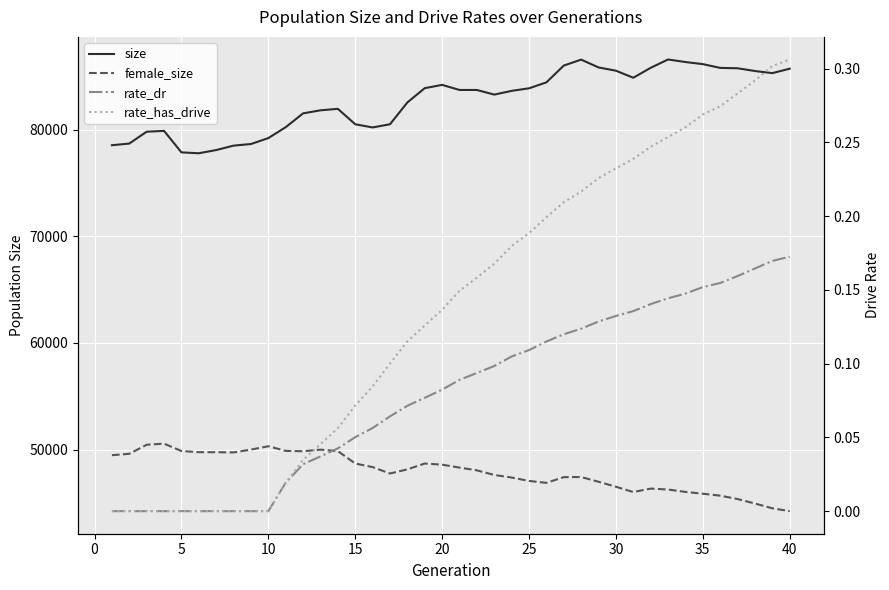

What is the average value of the female_size series?

47944.9